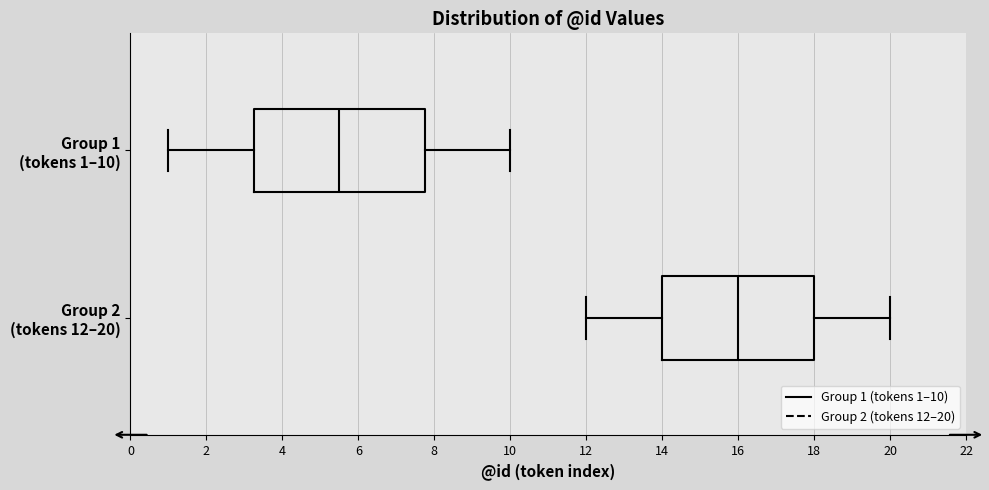

Where is the left edge of the box for Group 2 (tokens 12–20) on the x-axis? The values are not printed on the chart, so give them approximately, as read against the axis.

14.0